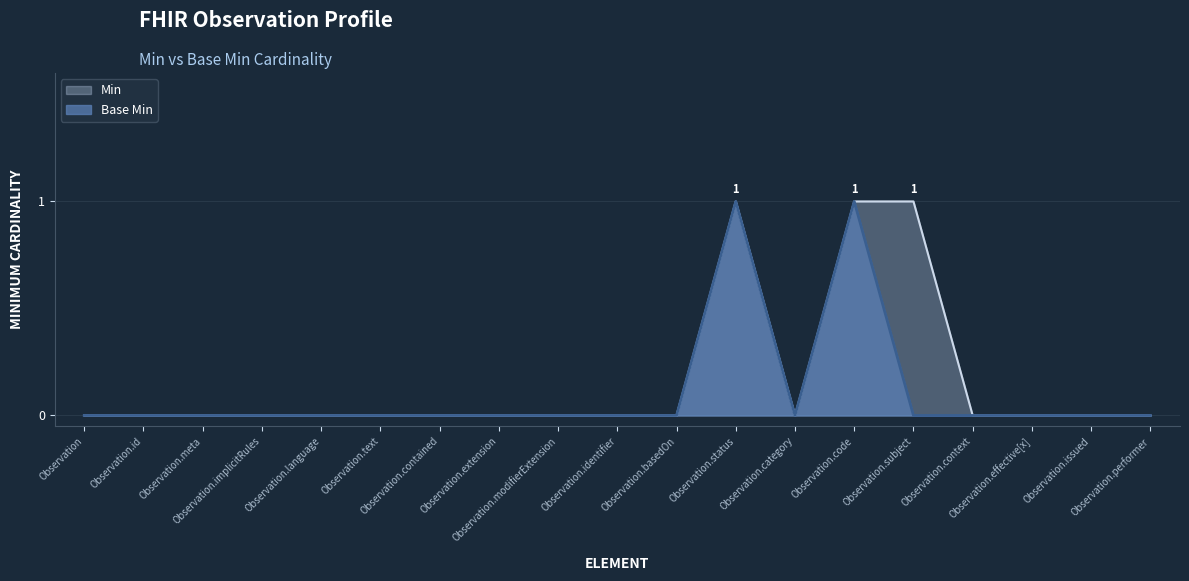

True or false: base_min and x_min intersect in this chart.

False